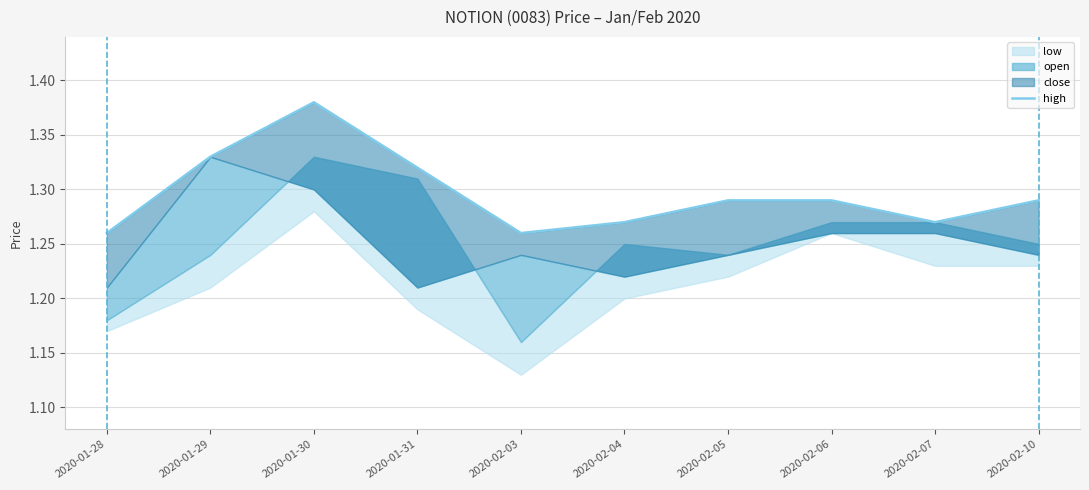

How many interior local peaks (higher than both neighbors) does the data have?

1